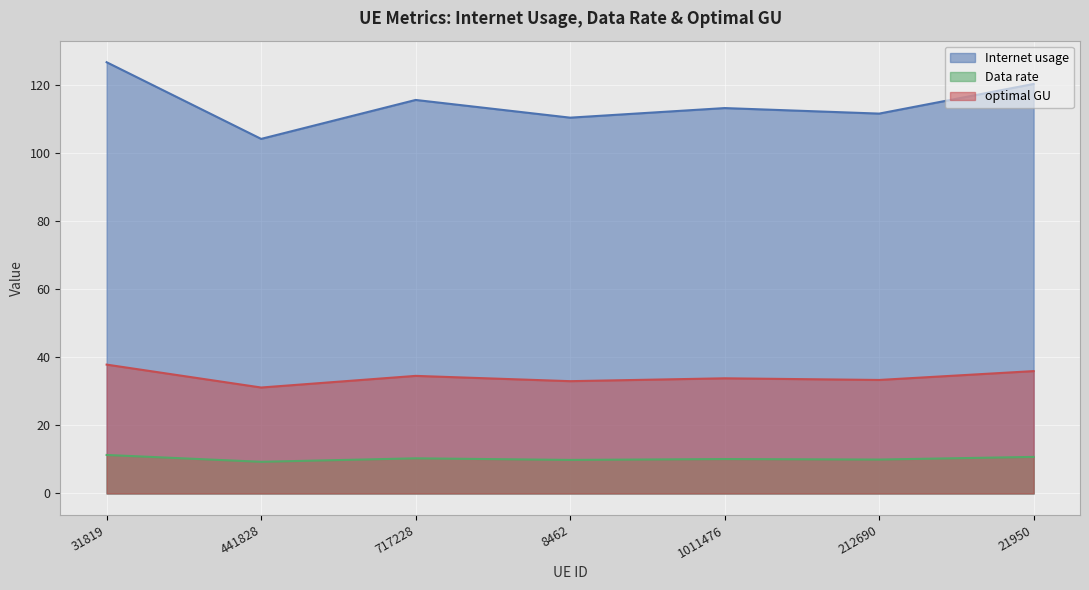

At which label is optimal GU closest to 34?

1011476